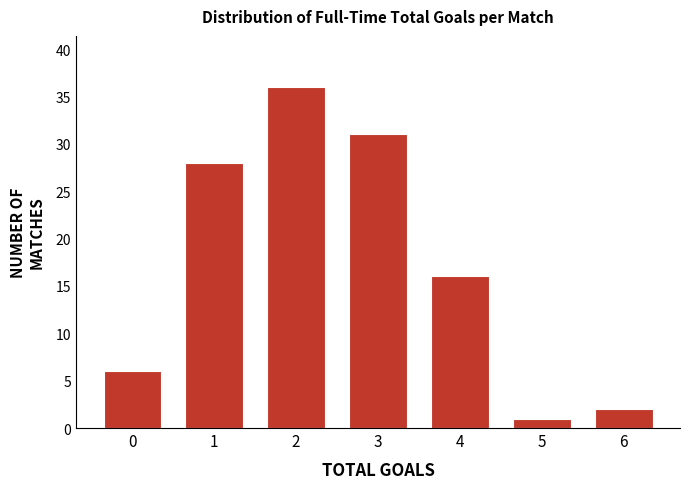

Reading left to right, transcribe all the data shown in this chart.

6	28	36	31	16	1	2